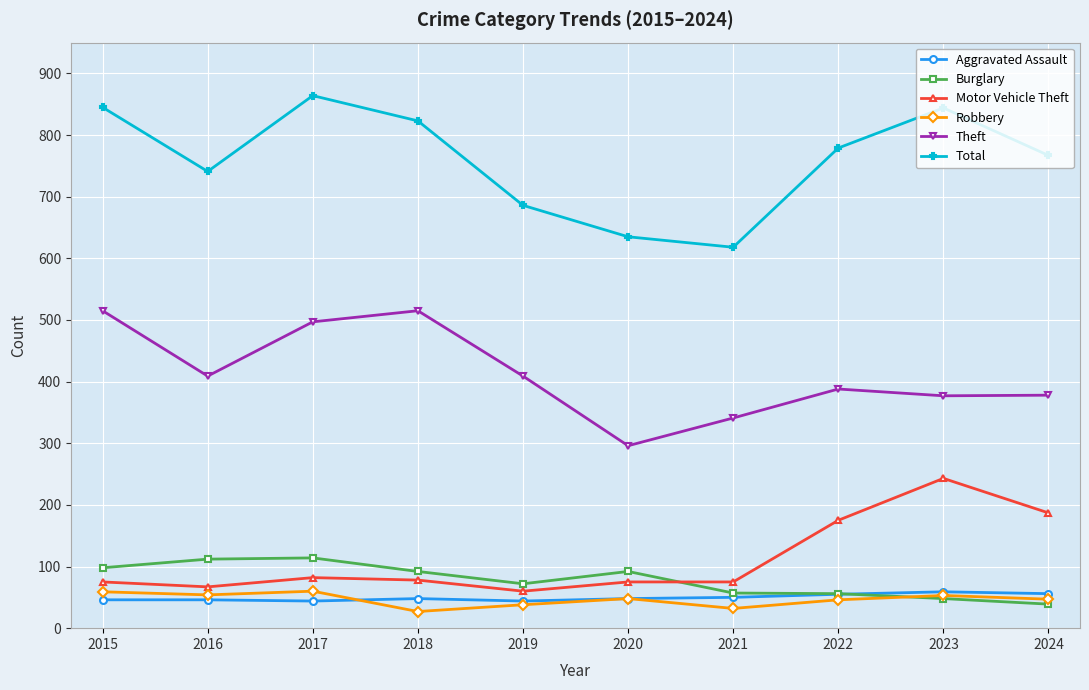

What is the average value of the Burglary series?

78